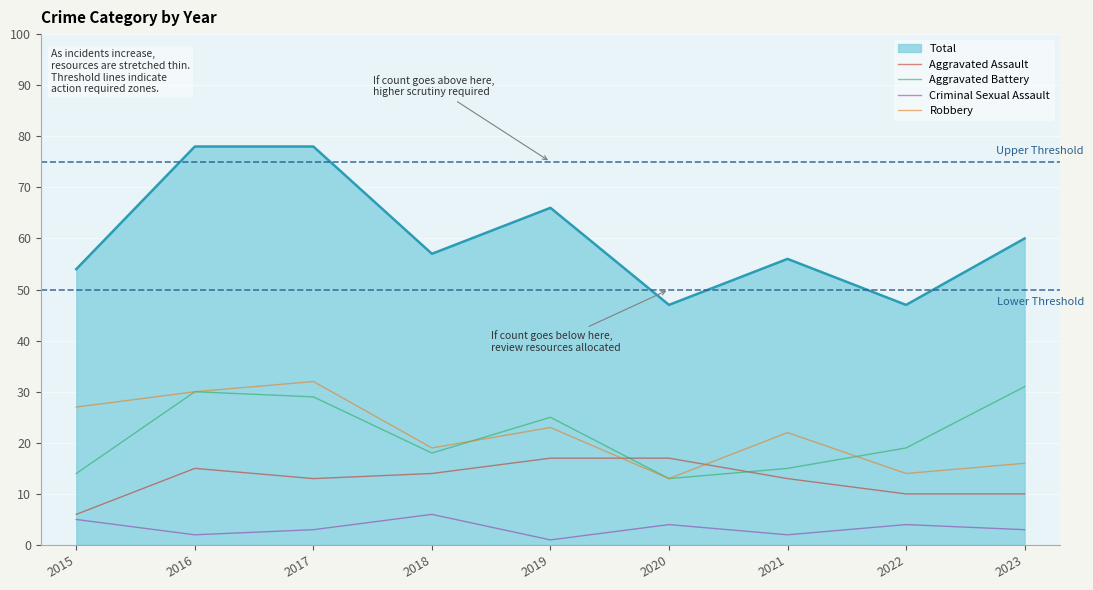

At 2021, list the series in order from largest to smallest.

Total, Robbery, Aggravated Battery, Aggravated Assault, Criminal Sexual Assault